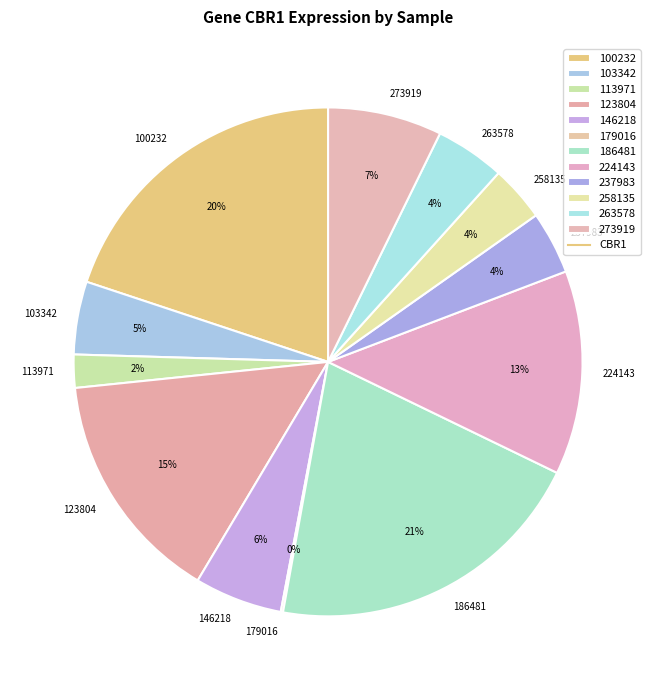

Which slice is the largest?

186481